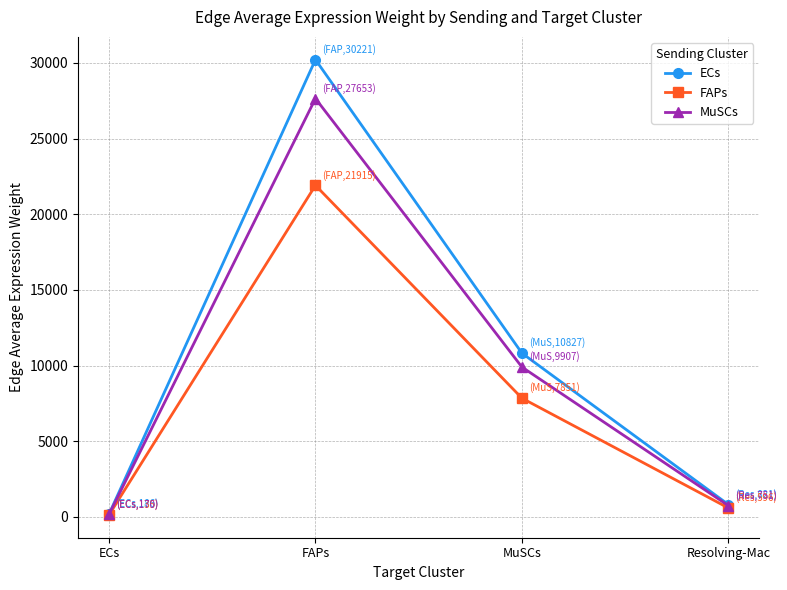

Reading left to right, list all the values displayed in this chart.

ECs: ECs=185.7	FAPs=30221.1	MuSCs=10827.0	Resolving-Mac=821.3
FAPs: ECs=134.7	FAPs=21914.7	MuSCs=7851.2	Resolving-Mac=595.5
MuSCs: ECs=170.0	FAPs=27652.8	MuSCs=9906.9	Resolving-Mac=751.5